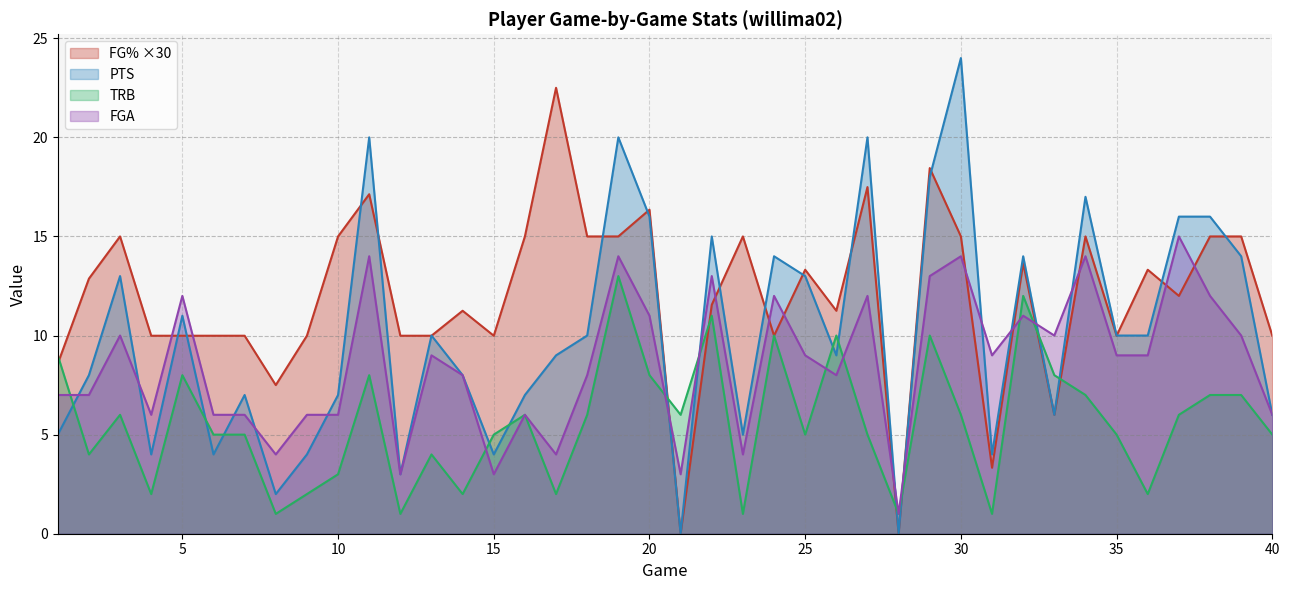

Reading left to right, extract all data points from this chart.

FG%: 1=8.6	2=12.9	3=15.0	4=10.0	5=10.0	6=10.0	7=10.0	8=7.5	9=10.0	10=15.0	11=17.1	12=10.0	13=10.0	14=11.2	15=10.0	16=15.0	17=22.5	18=15.0	19=15.0	20=16.4	21=0.0	22=11.6	23=15.0	24=10.0	25=13.3	26=11.2	27=17.5	28=0.0	29=18.4	30=15.0	31=3.3	32=13.7	33=6.0	34=15.0	35=10.0	36=13.3	37=12.0	38=15.0	39=15.0	40=10.0
PTS: 1=5.0	2=8.0	3=13.0	4=4.0	5=11.0	6=4.0	7=7.0	8=2.0	9=4.0	10=7.0	11=20.0	12=3.0	13=10.0	14=8.0	15=4.0	16=7.0	17=9.0	18=10.0	19=20.0	20=16.0	21=0.0	22=15.0	23=5.0	24=14.0	25=13.0	26=9.0	27=20.0	28=0.0	29=18.0	30=24.0	31=4.0	32=14.0	33=6.0	34=17.0	35=10.0	36=10.0	37=16.0	38=16.0	39=14.0	40=6.0
TRB: 1=9.0	2=4.0	3=6.0	4=2.0	5=8.0	6=5.0	7=5.0	8=1.0	9=2.0	10=3.0	11=8.0	12=1.0	13=4.0	14=2.0	15=5.0	16=6.0	17=2.0	18=6.0	19=13.0	20=8.0	21=6.0	22=11.0	23=1.0	24=10.0	25=5.0	26=10.0	27=5.0	28=1.0	29=10.0	30=6.0	31=1.0	32=12.0	33=8.0	34=7.0	35=5.0	36=2.0	37=6.0	38=7.0	39=7.0	40=5.0
FGA: 1=7.0	2=7.0	3=10.0	4=6.0	5=12.0	6=6.0	7=6.0	8=4.0	9=6.0	10=6.0	11=14.0	12=3.0	13=9.0	14=8.0	15=3.0	16=6.0	17=4.0	18=8.0	19=14.0	20=11.0	21=3.0	22=13.0	23=4.0	24=12.0	25=9.0	26=8.0	27=12.0	28=1.0	29=13.0	30=14.0	31=9.0	32=11.0	33=10.0	34=14.0	35=9.0	36=9.0	37=15.0	38=12.0	39=10.0	40=6.0